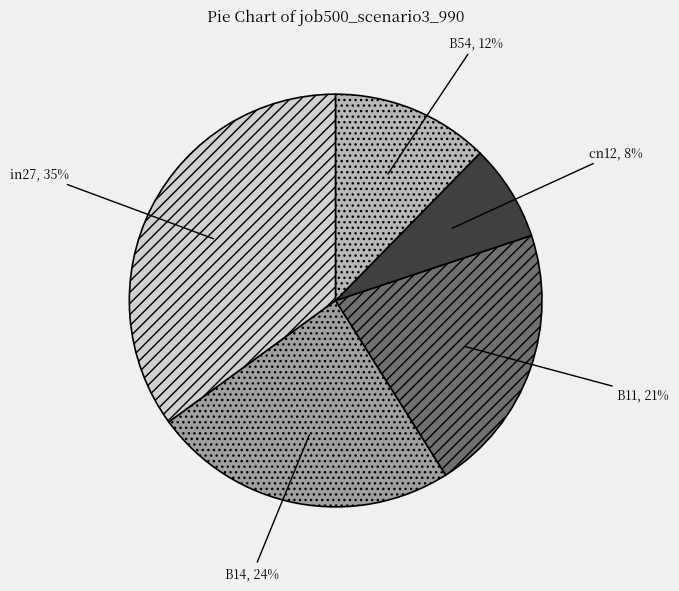

To the nearest percent, what is the average slice percentage?

20%